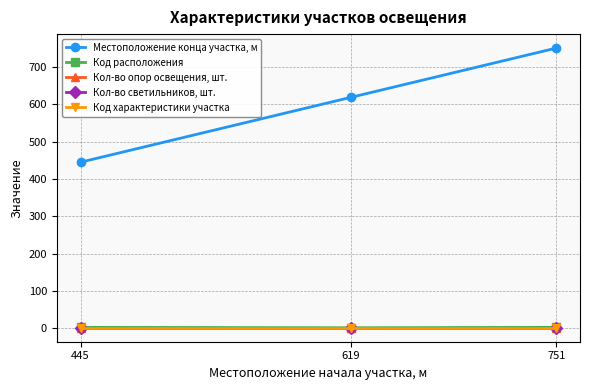

What is the spread (max minus min) of values at 445?

444